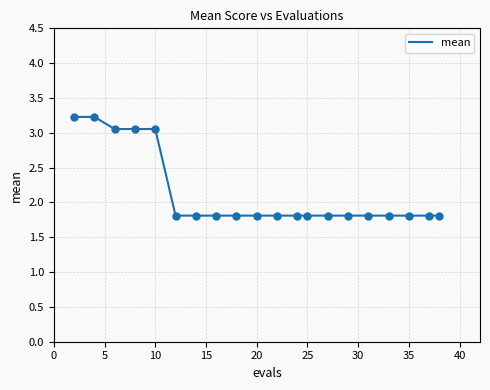

What is the maximum value shown in the chart?

3.2